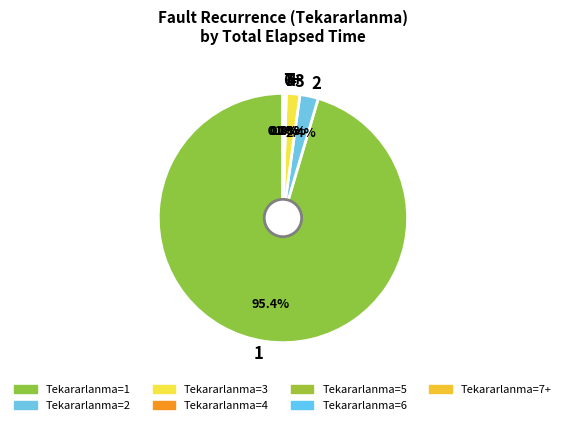

Does 30 represent more than half of the total?

No